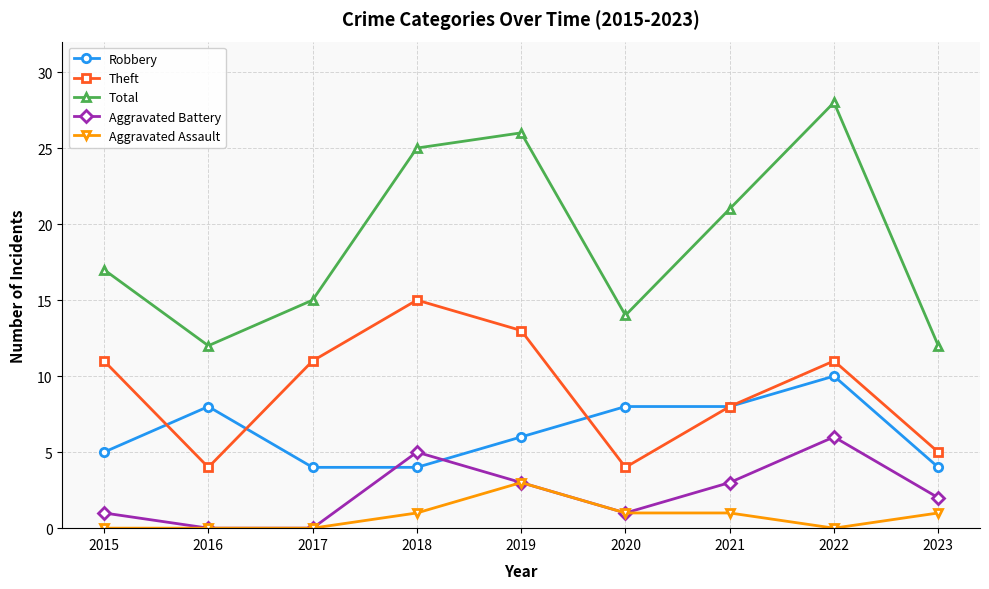

At which category is the sum across all series the highest?

2022